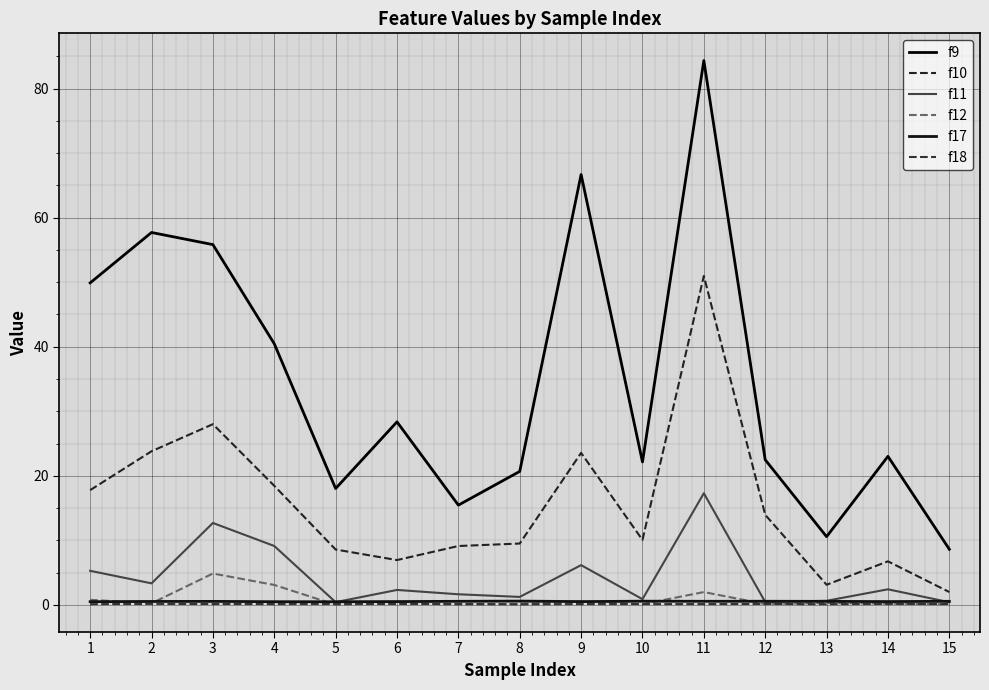

At which label is f9 closest to 46?

1